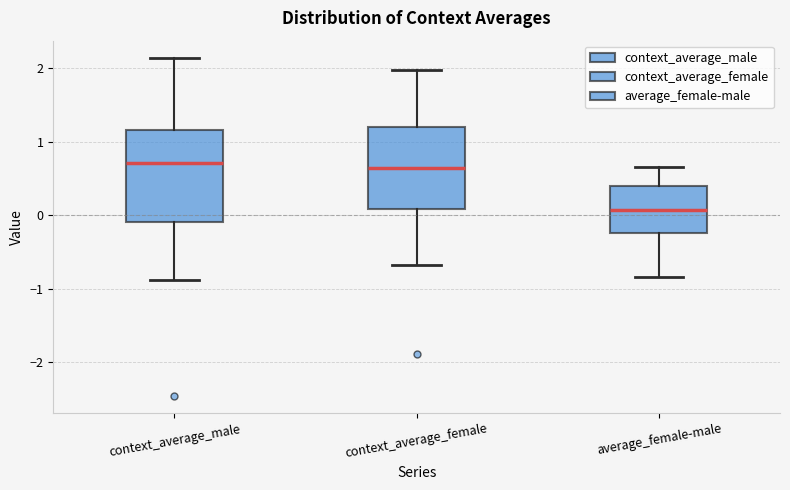

Which box is the tallest, from its lower edge to its upper edge?

context_average_male